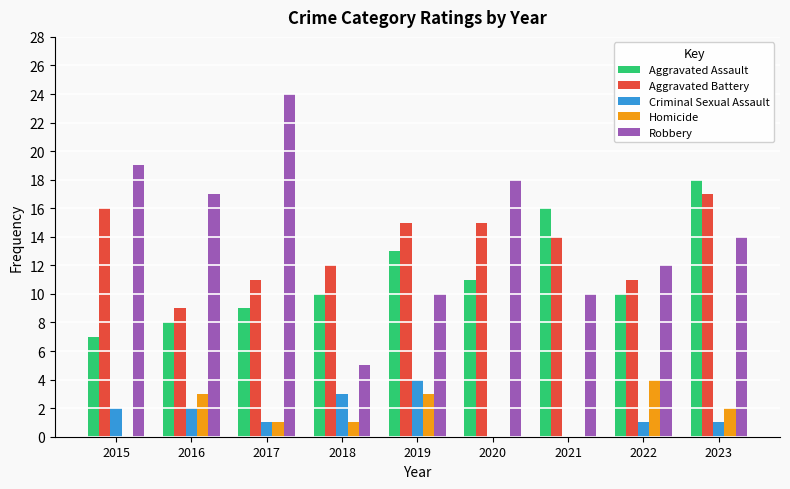

What is the maximum value for Aggravated Battery?

17